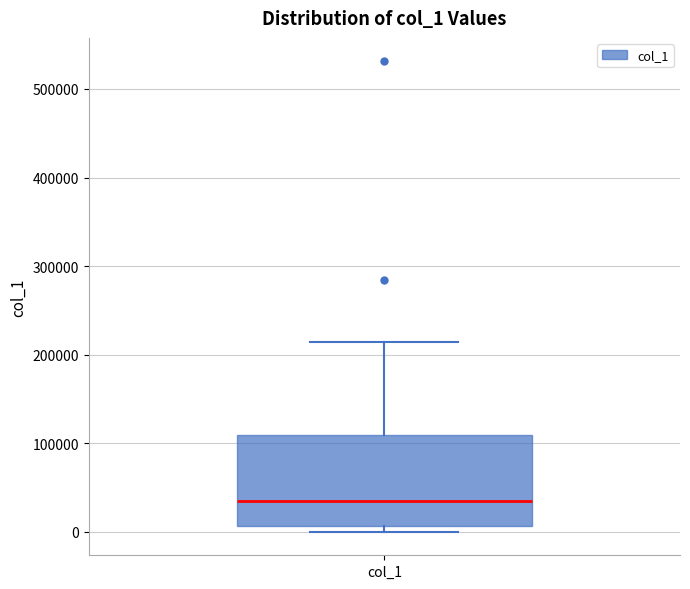

Where is the lower edge of the box for col_1 on the y-axis? The values are not printed on the chart, so give them approximately, as read against the axis.

10000